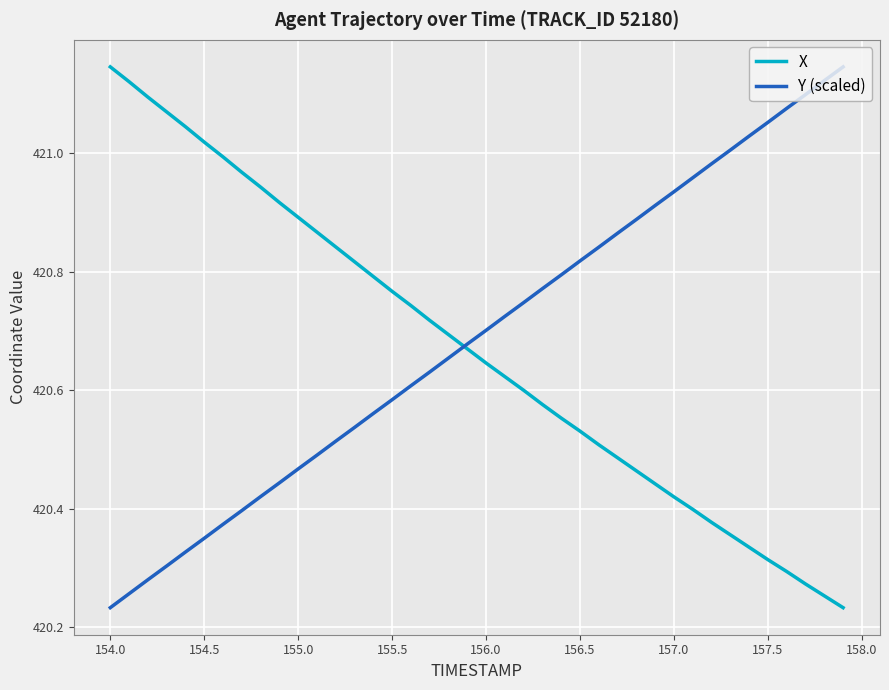

What are all the series names shown in the legend?

X, Y (scaled)